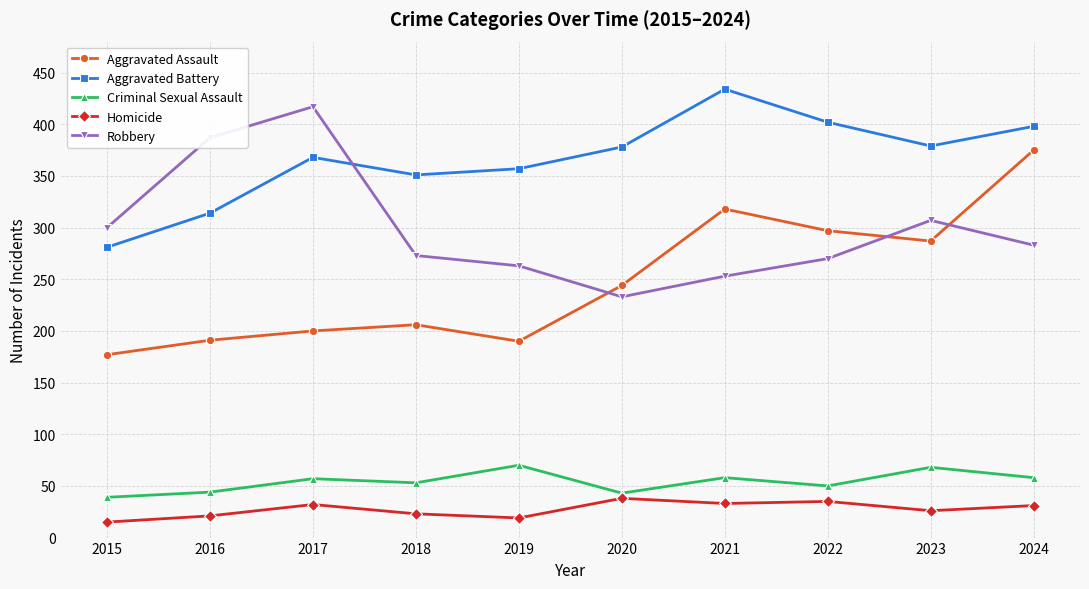

How many interior local valleys does the Aggravated Assault series have?

2